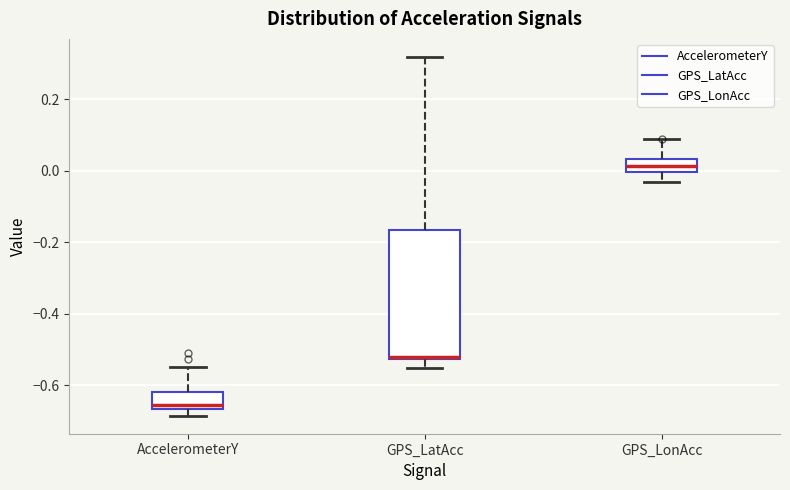

Reading left to right, read every box against the y-axis: the position of its median line, the range the box covers, and the ends of its whiskers. The values are not printed on the chart, so give them approximately, as read against the axis.

AccelerometerY: median -0.66 (just above the box's lower edge), box -0.66 to -0.62, whiskers -0.68 to -0.54
GPS_LatAcc: median -0.52 (just above the box's lower edge), box -0.52 to -0.16, whiskers -0.56 to 0.32
GPS_LonAcc: median 0.02, box 0.00 to 0.04, whiskers -0.04 to 0.08